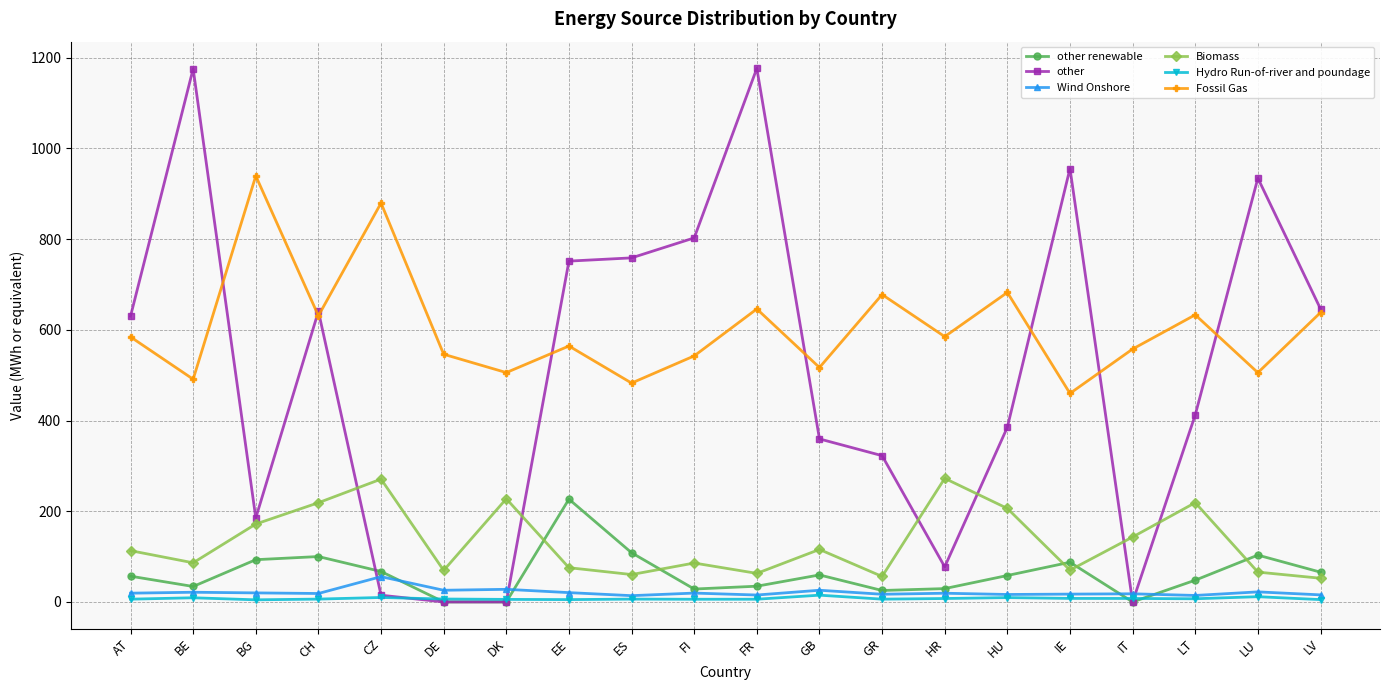

What is the difference between the maximum and minimum values in the other renewable series?

226.6